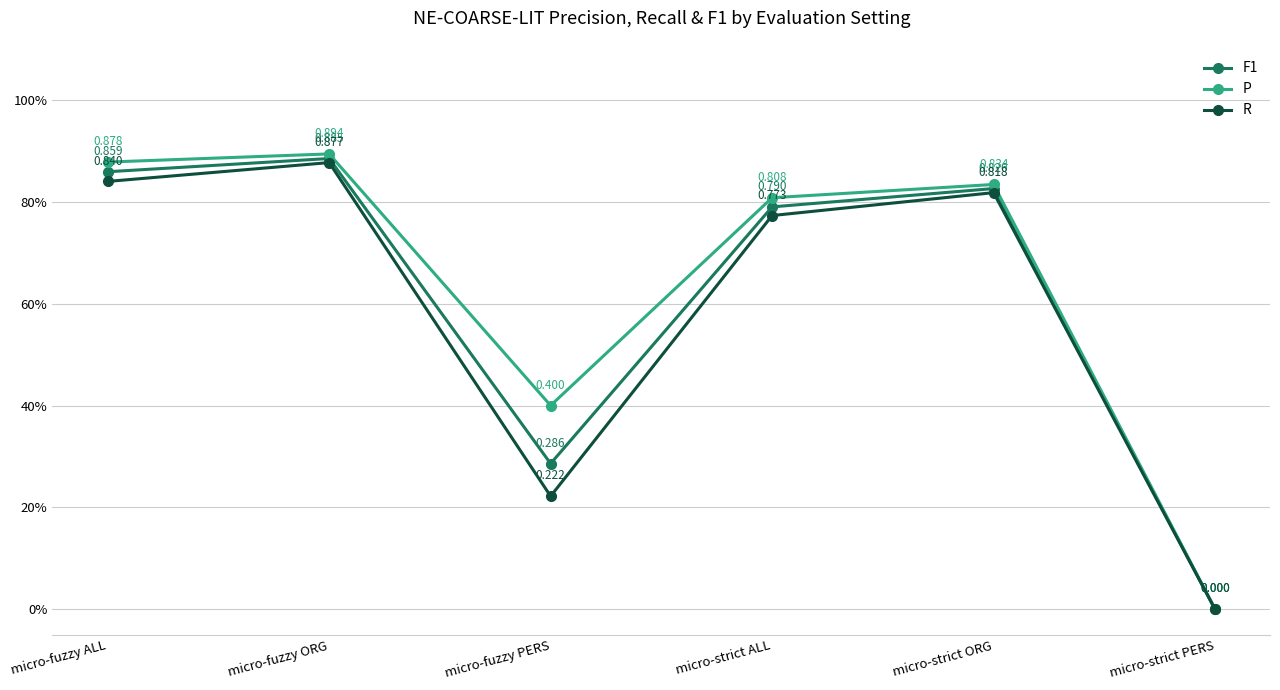

What is the label of the 2nd point from the right?

micro-strict ORG